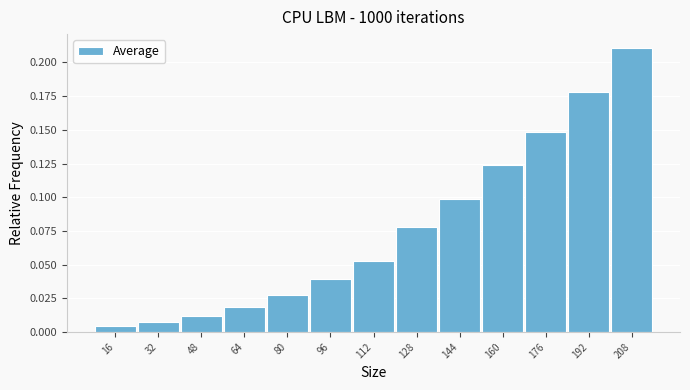

At which category does the chart reach its peak across all series?

208